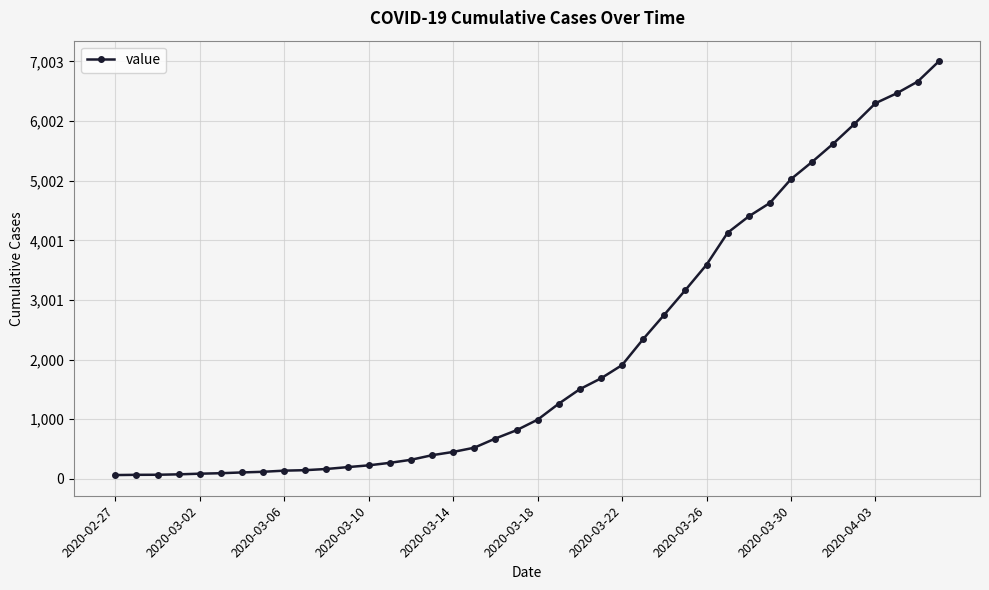

What is the difference between the maximum and minimum values?

6939